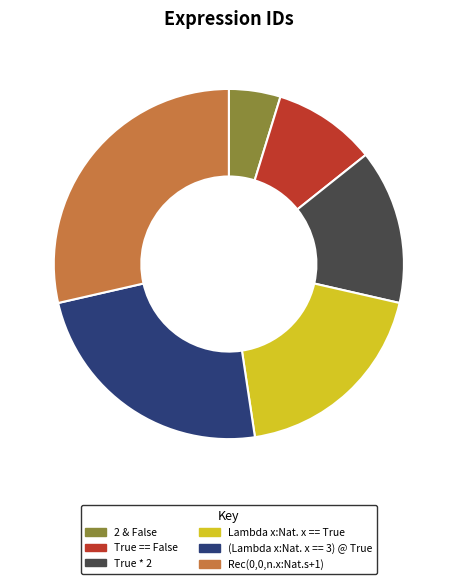

Is the sum of 2 & False and True * 2 greater than half?

No